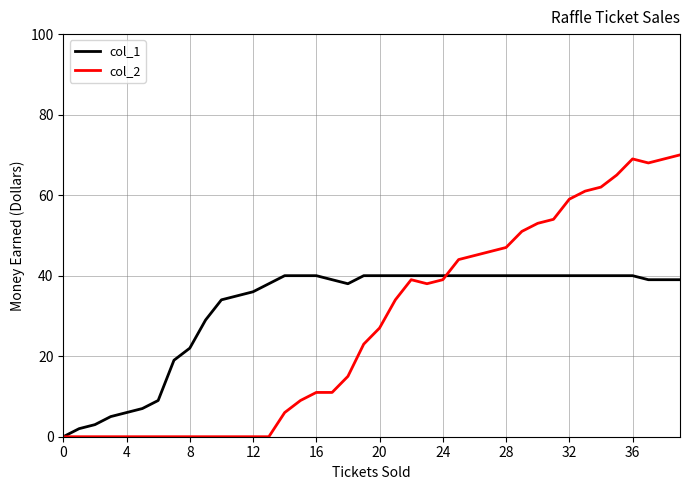

Which series has the largest total across all categories?

col_1